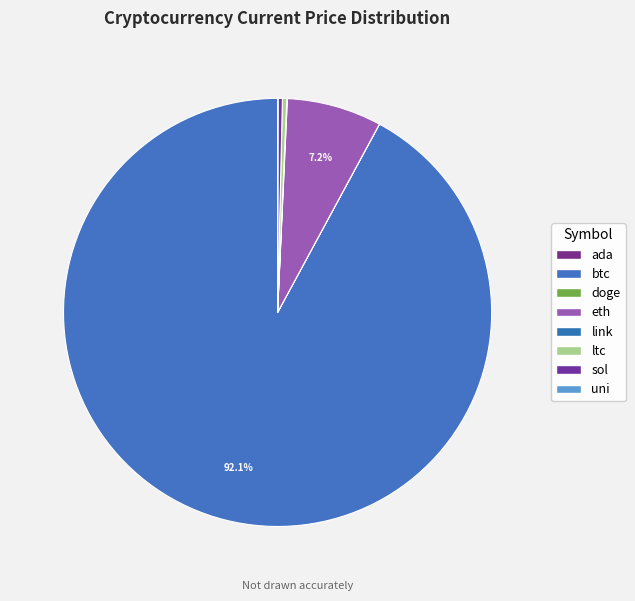

How many slices are in this pie chart?

8